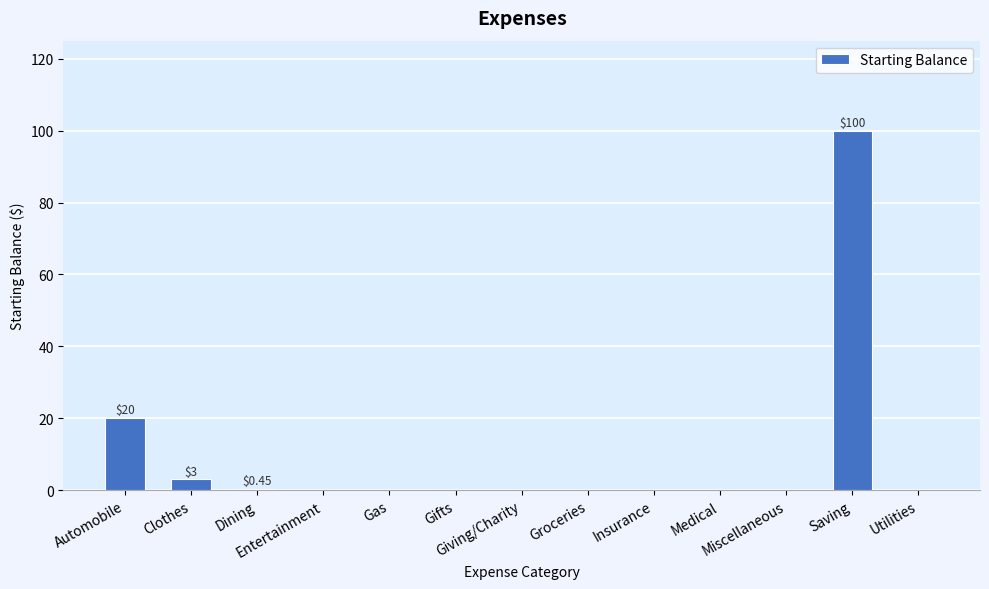

Where is the data nearest to the value 50?

Automobile